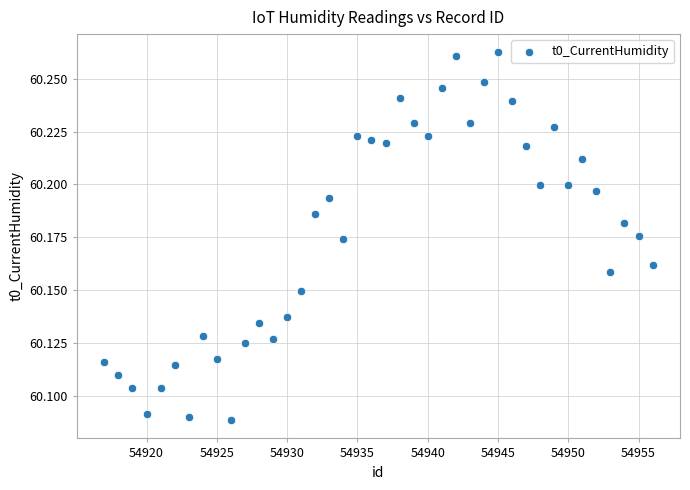

What is the range of X values (max minus min)?

39.0